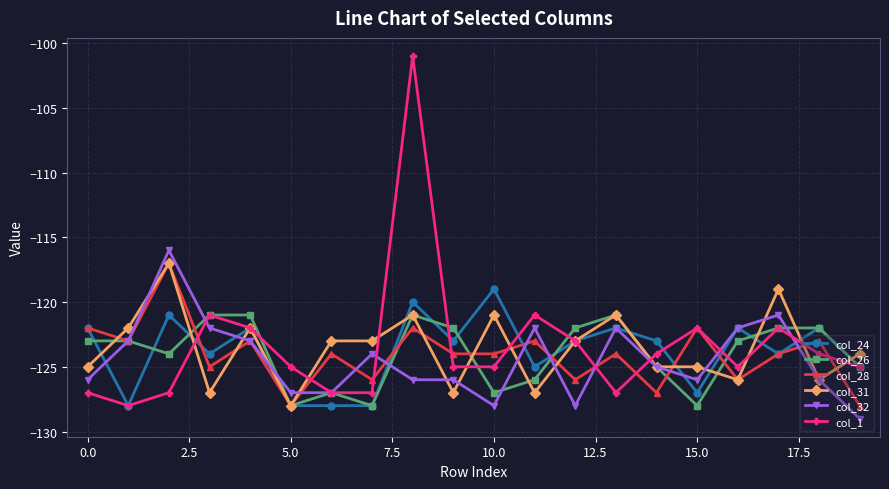

Count the number of categories in the chart.

20